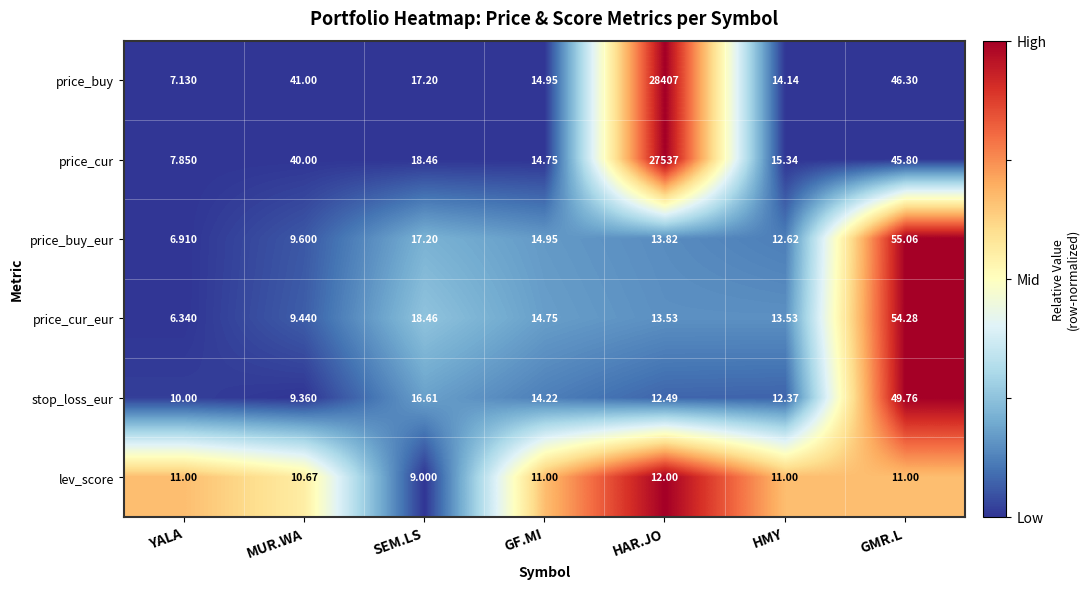

How many distinct data groups are displayed?

6